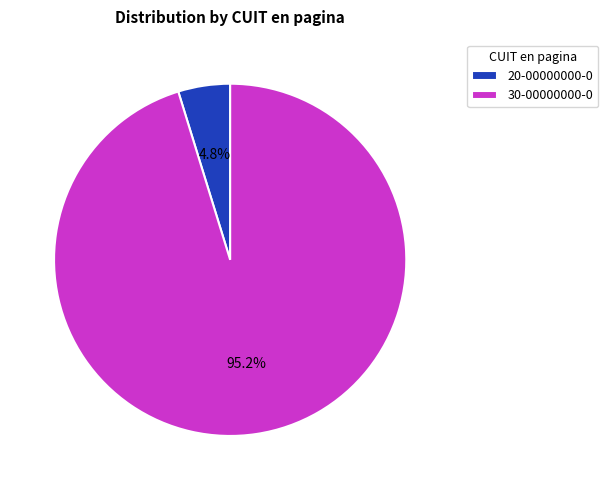

To the nearest percent, what portion does 30-00000000-0 represent?

95%